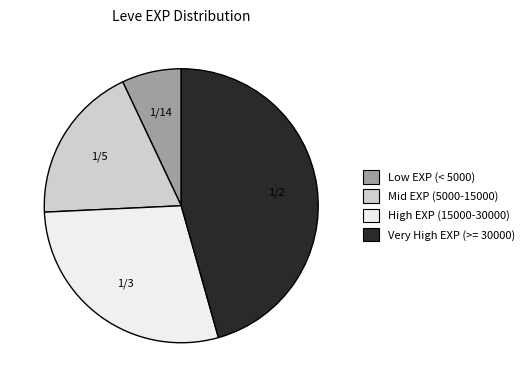

Does any single category account for the majority?

No